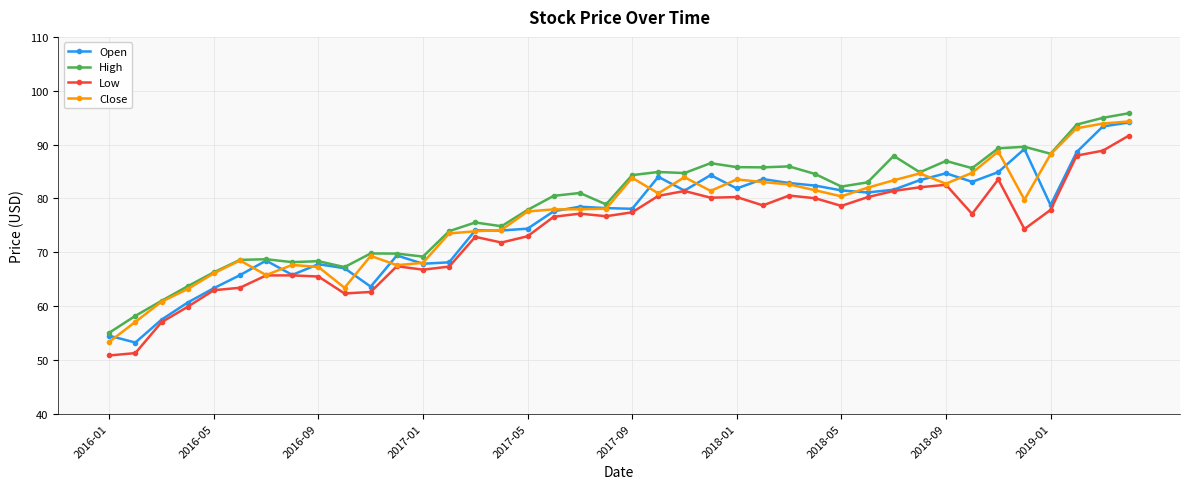

True or false: Low has more than 2 interior local peaks.

True